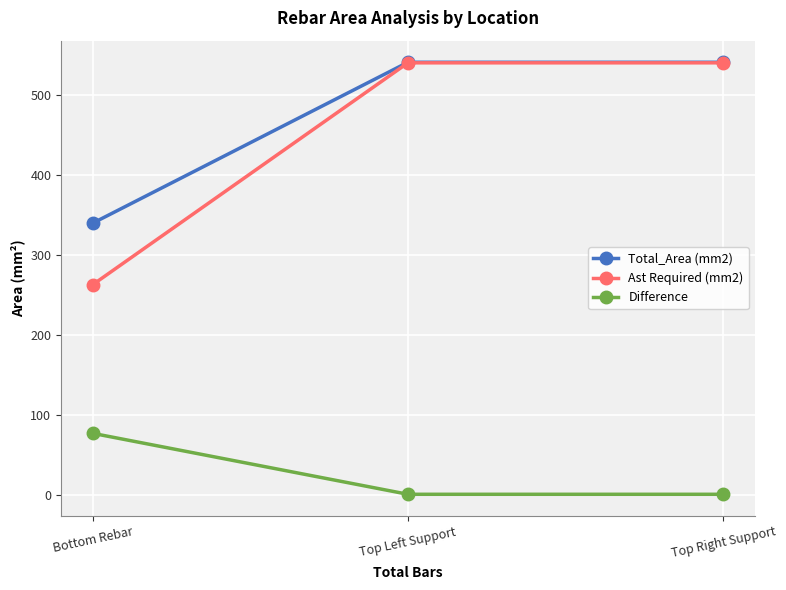

How many lines are shown in the chart?

3